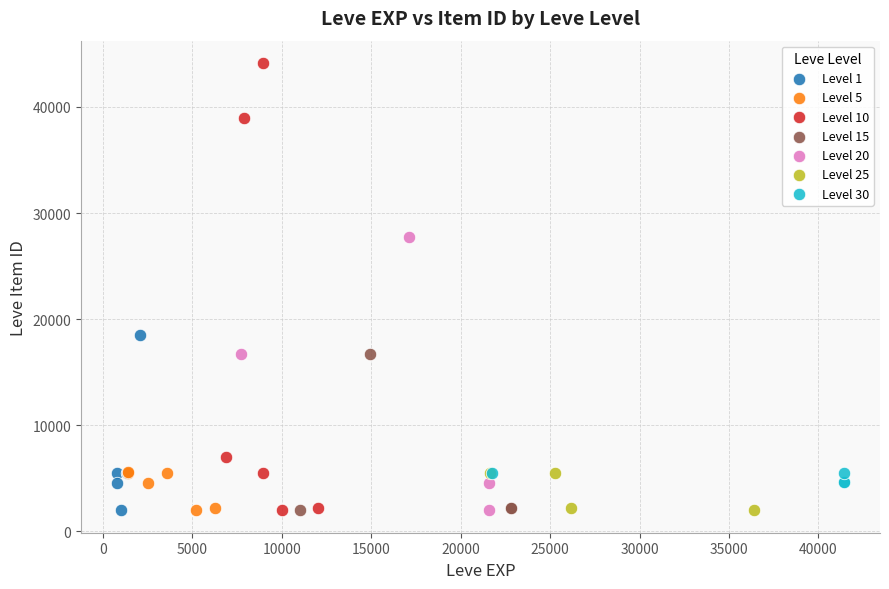

Which series has the largest Y range (max minus min)?

Level 10